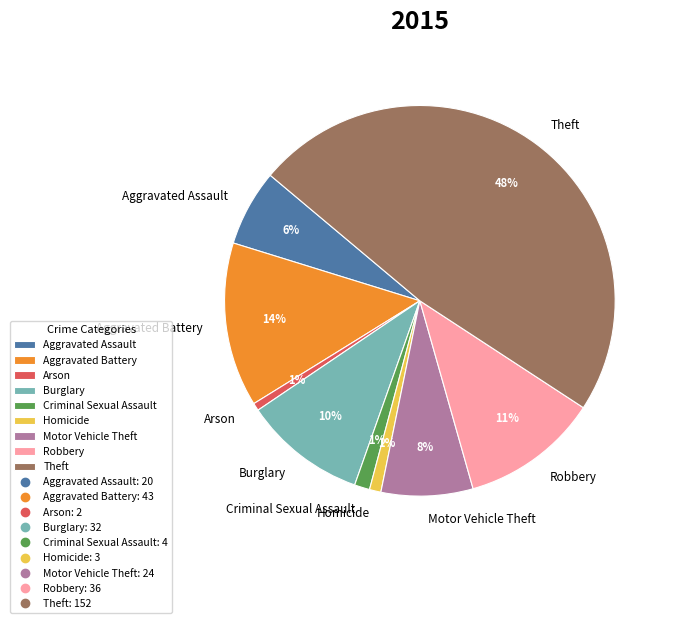

True or false: Aggravated Assault accounts for 6% of the total.

True